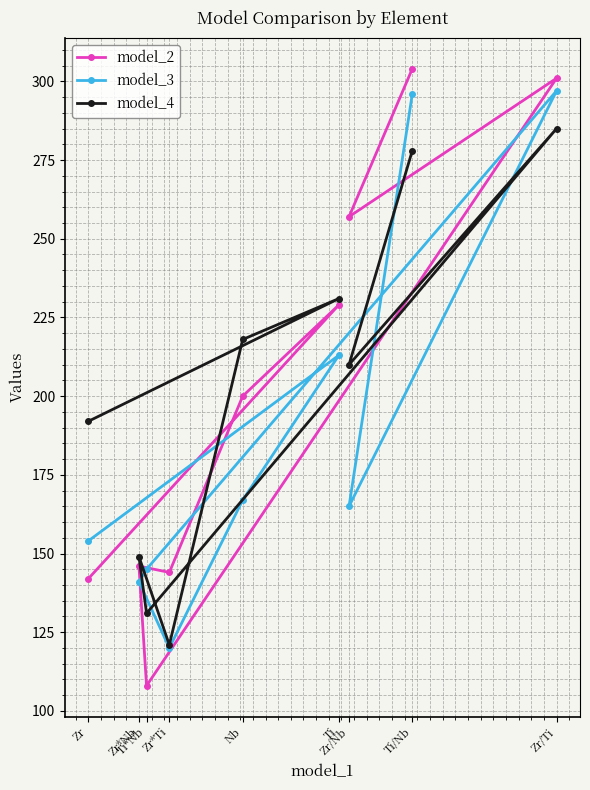

At which label does model_2 reach its peak?

Ti/Nb